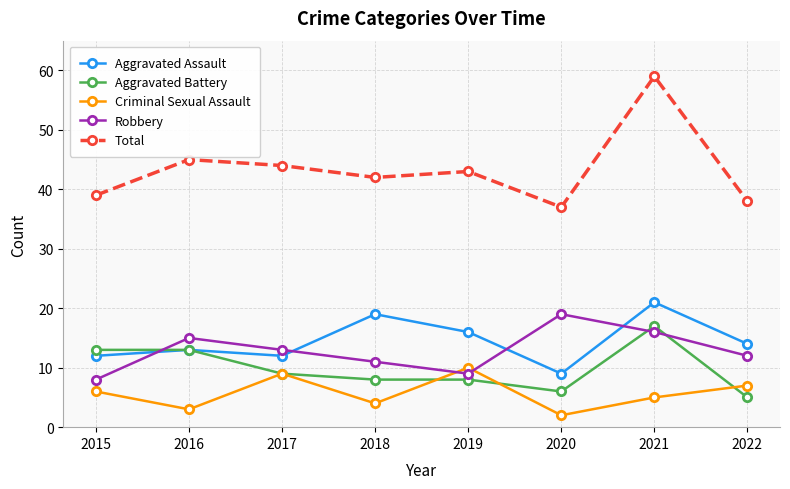

Reading left to right, what are all the values shown in this chart?

Aggravated Assault: 12	13	12	19	16	9	21	14
Aggravated Battery: 13	13	9	8	8	6	17	5
Criminal Sexual Assault: 6	3	9	4	10	2	5	7
Robbery: 8	15	13	11	9	19	16	12
Total: 39	45	44	42	43	37	59	38